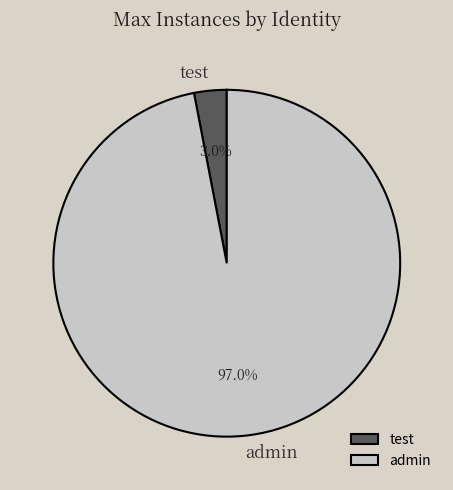

What is the total percentage of admin and test?

100.0%